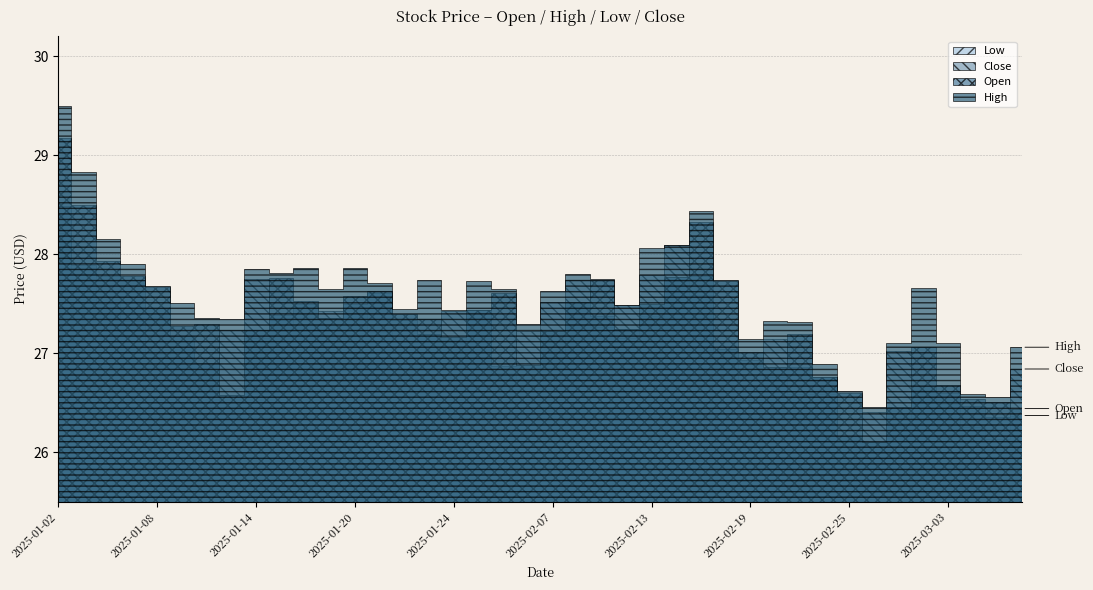

What are all the series names shown in the legend?

open, high, low, close